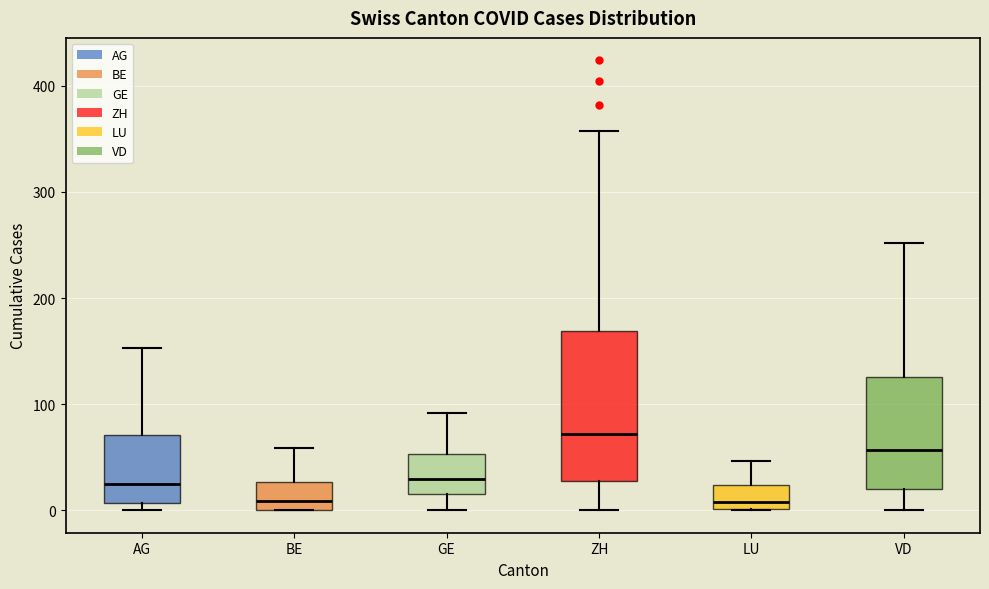

Where does the median line of the box for BE sit on the y-axis? The values are not printed on the chart, so give them approximately, as read against the axis.

10